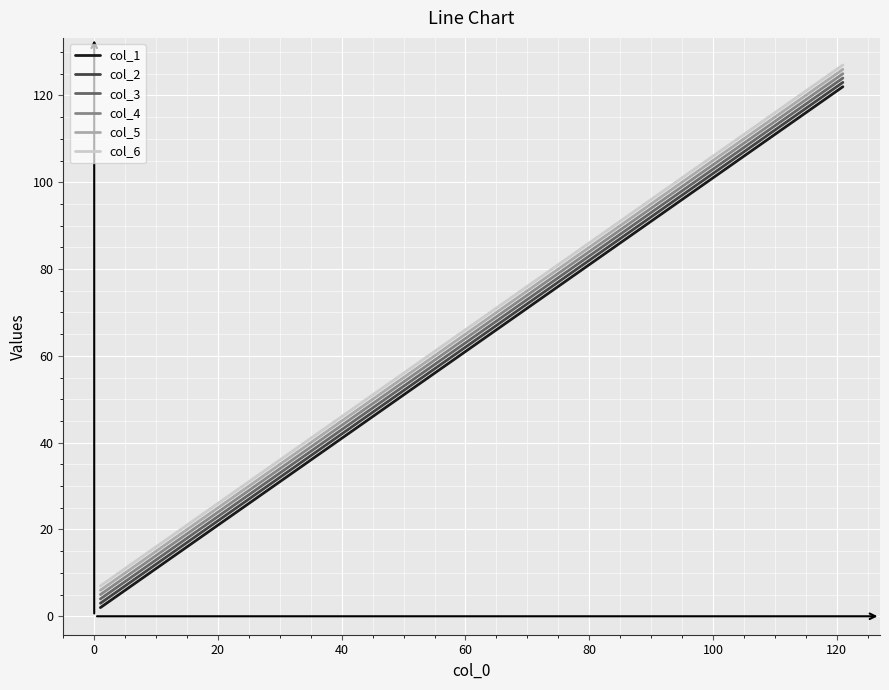

True or false: col_6 and col_2 cross at least once.

False